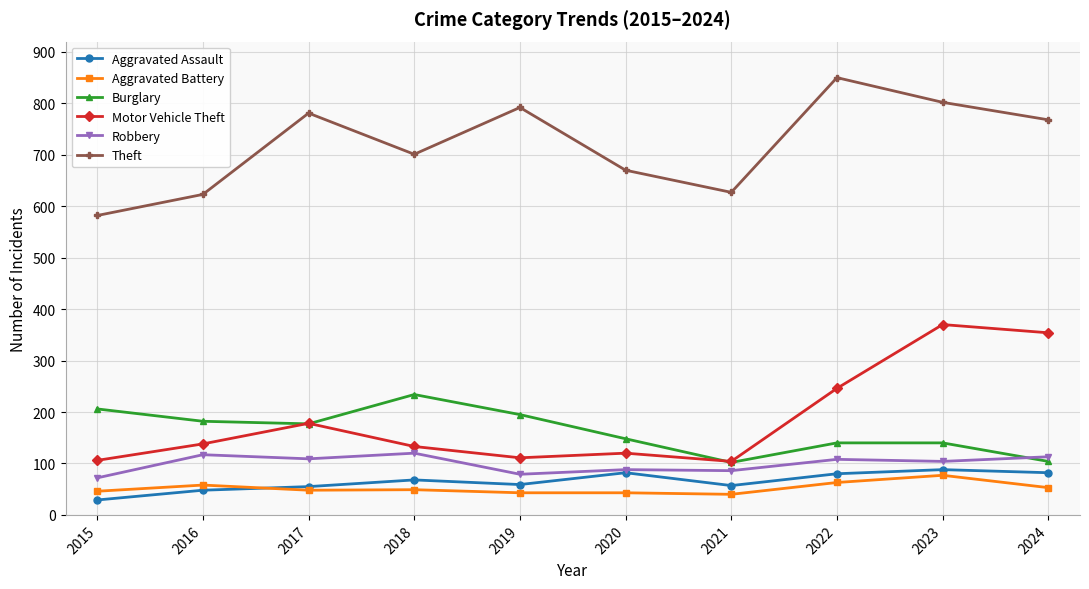

What is the average value of the Aggravated Battery series?

52